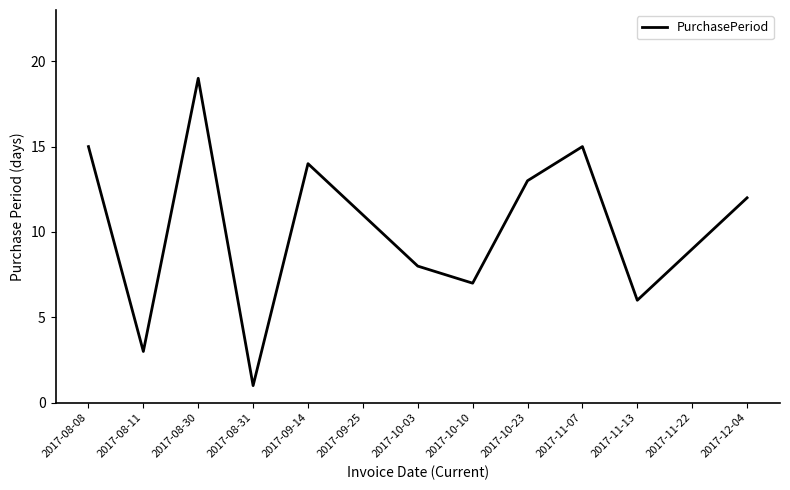

What position from the left is 2017-08-30?

3